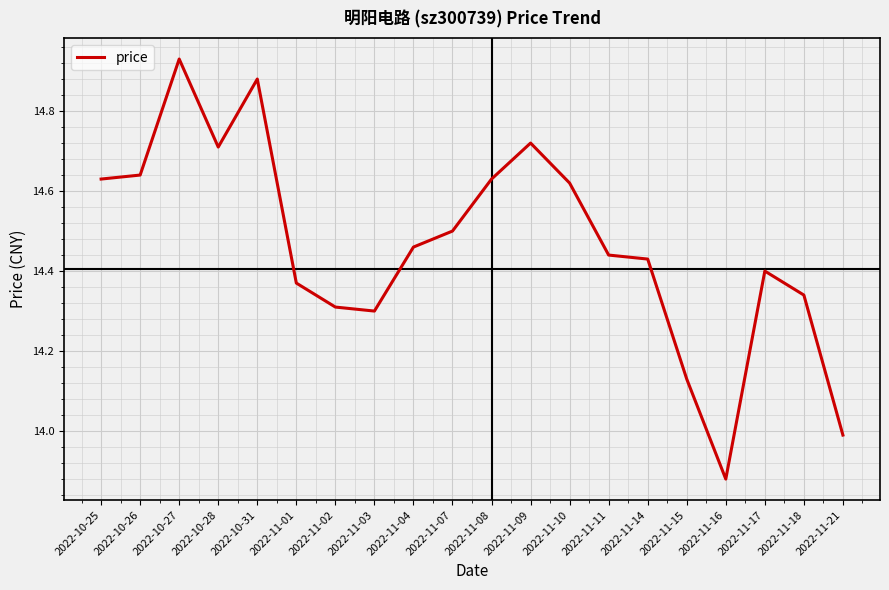

What position from the right is 2022-10-27?

18